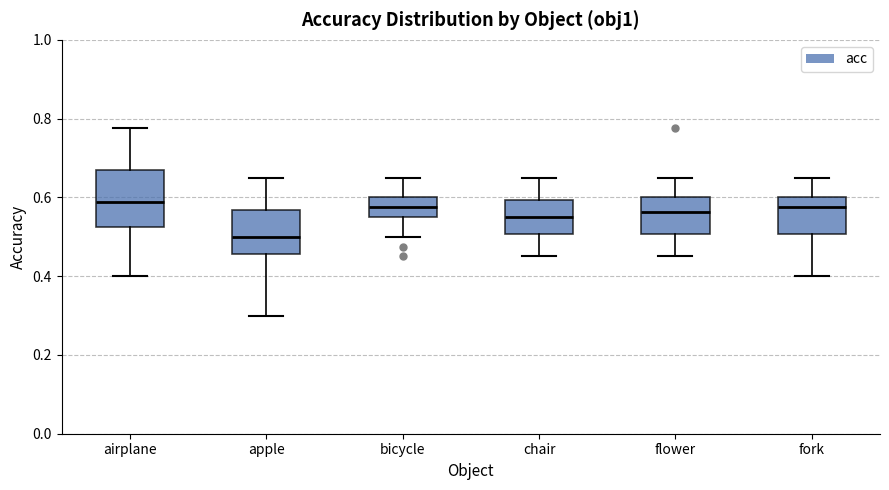

Which box has the lowest median line?

apple